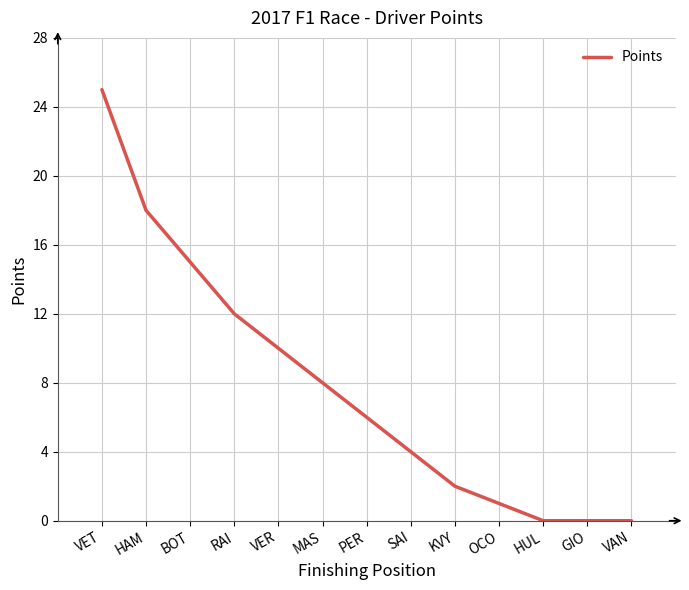

What is the maximum value shown in the chart?

25